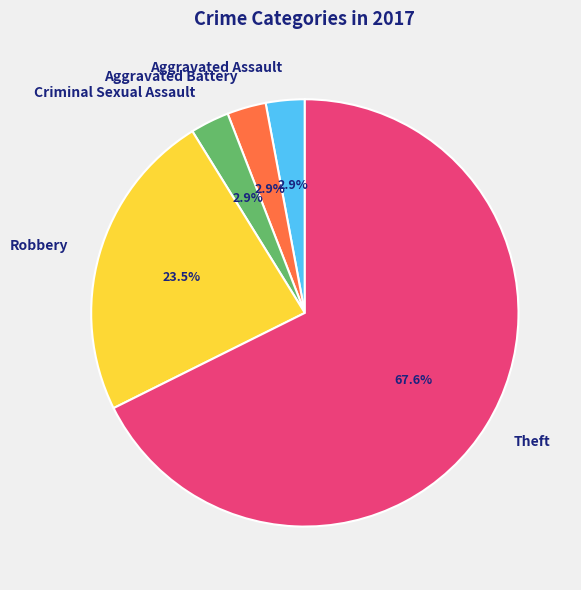

To the nearest percent, what is the difference between the largest and smallest slice percentages?

65%